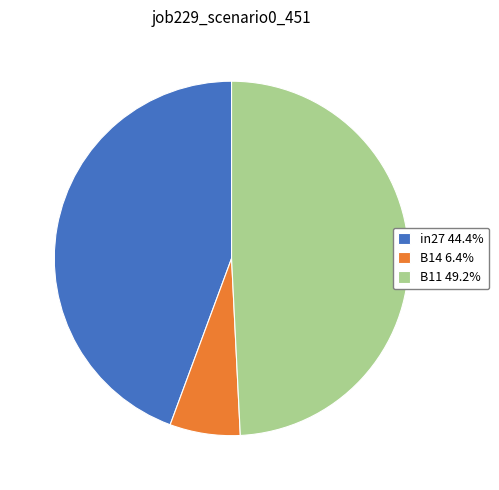

Does B14 6.4% account for over 50% of the chart?

No